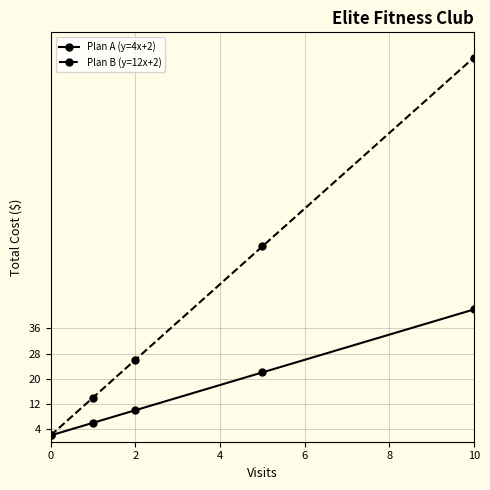

List the series in order of their peak value, lowest first.

Plan A (y=4x+2), Plan B (y=12x+2)